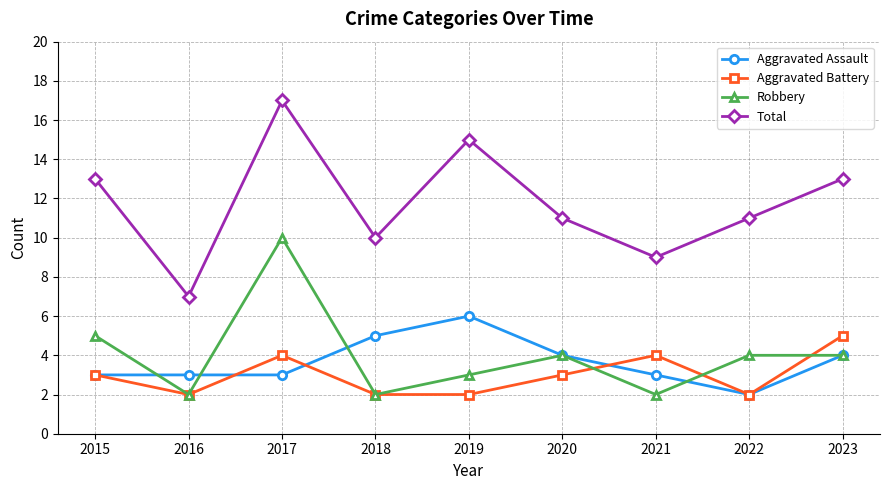

What is the minimum value for Aggravated Assault?

2